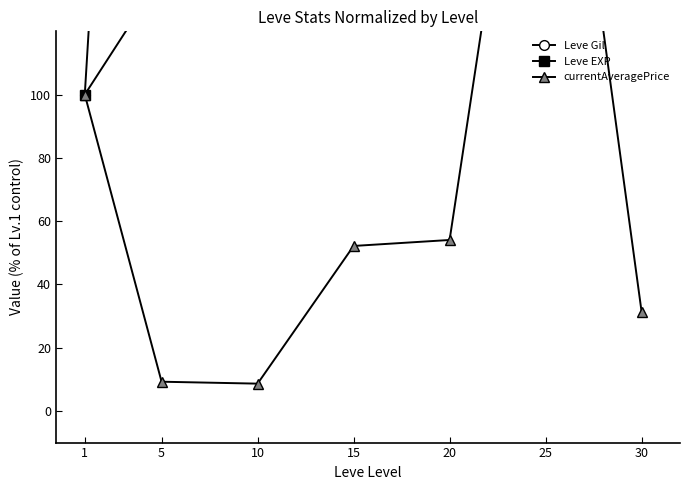

Which series has the widest spread of values?

Leve Gil